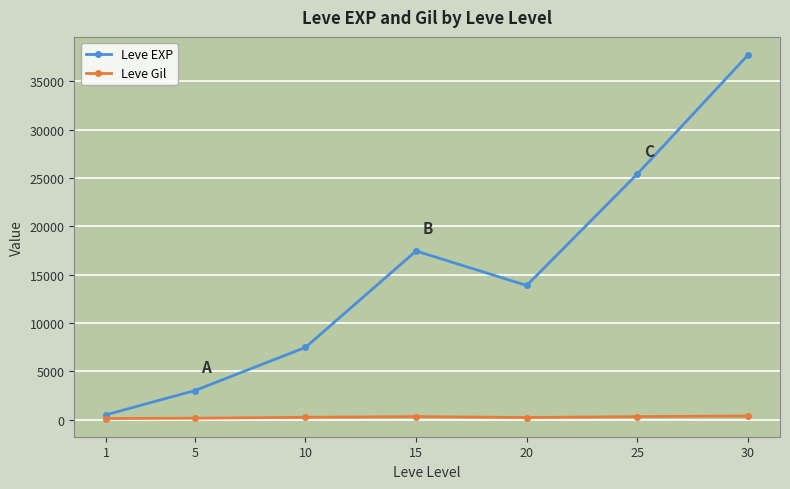

True or false: Leve EXP has a value of 510.2 at 1.

True